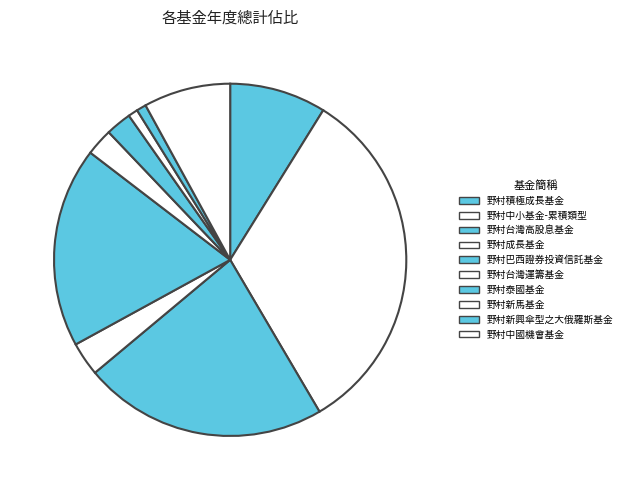

What is the smallest slice in the pie chart?

野村新馬基金